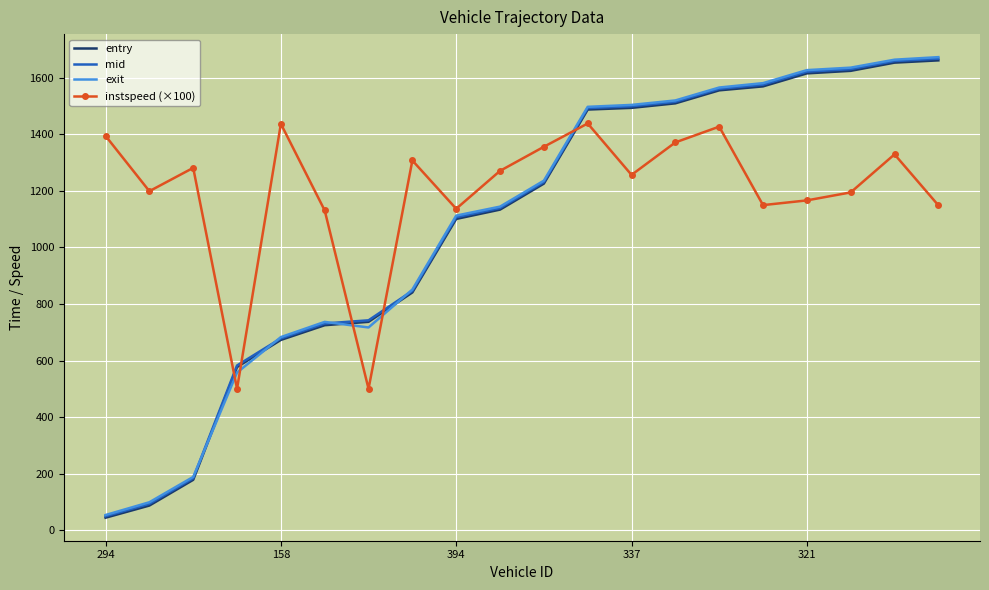

What is the greatest value displayed?

1673.5